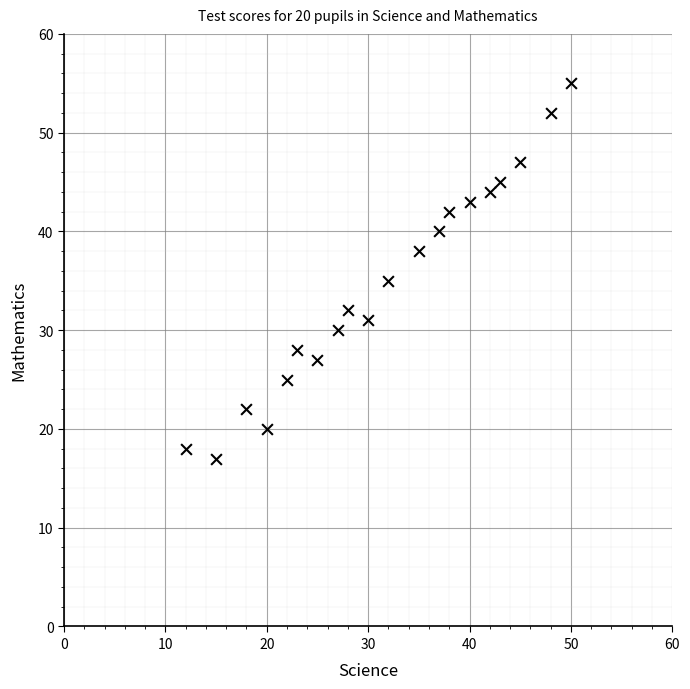

What Y value in the scatter plot is closest to 36?

35